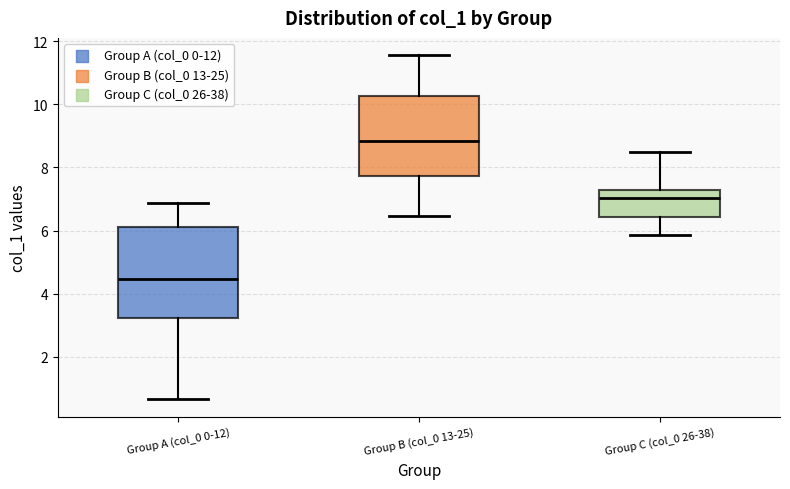

Reading left to right, read every box against the y-axis: the position of its median line, the range the box covers, and the ends of its whiskers. The values are not printed on the chart, so give them approximately, as read against the axis.

Group A (col_0 0-12): median 4.4, box 3.2 to 6.2, whiskers 0.6 to 6.8
Group B (col_0 13-25): median 8.8, box 7.8 to 10.2, whiskers 6.4 to 11.6
Group C (col_0 26-38): median 7.0, box 6.4 to 7.2, whiskers 5.8 to 8.4